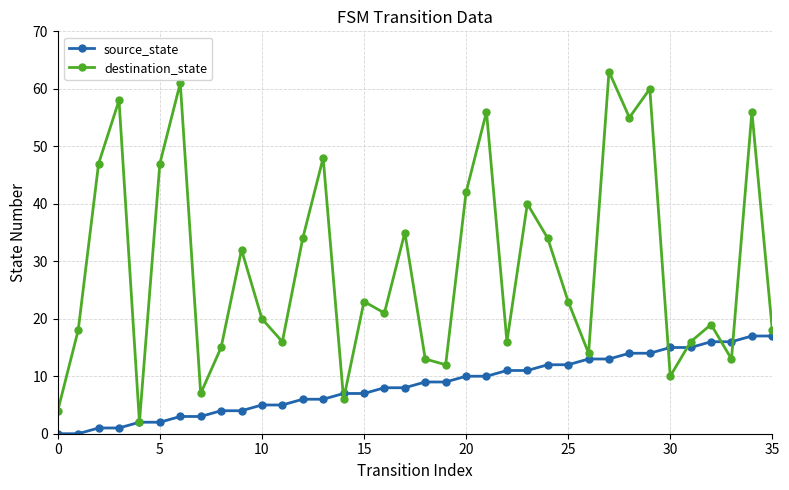

How many interior local valleys does the destination_state series have?

11